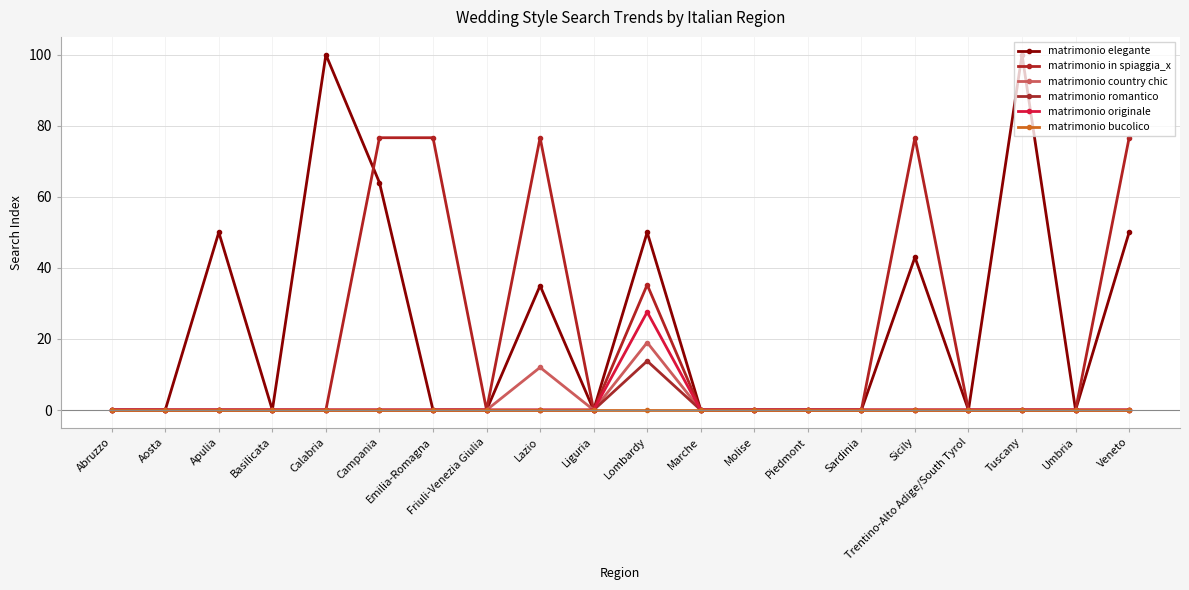

Reading left to right, extract all data points from this chart.

matrimonio elegante: 0.0	0.0	50.0	0.0	100.0	64.0	0.0	0.0	35.0	0.0	50.0	0.0	0.0	0.0	0.0	43.0	0.0	100.0	0.0	50.0
matrimonio in spiaggia_x: 0.0	0.0	0.0	0.0	0.0	76.6	76.6	0.0	76.6	0.0	35.2	0.0	0.0	0.0	0.0	76.6	0.0	0.0	0.0	76.6
matrimonio country chic: 0.0	0.0	0.0	0.0	0.0	0.0	0.0	0.0	12.0	0.0	19.0	0.0	0.0	0.0	0.0	0.0	0.0	0.0	0.0	0.0
matrimonio romantico: 0.0	0.0	0.0	0.0	0.0	0.0	0.0	0.0	0.0	0.0	13.8	0.0	0.0	0.0	0.0	0.0	0.0	0.0	0.0	0.0
matrimonio originale: 0.0	0.0	0.0	0.0	0.0	0.0	0.0	0.0	0.0	0.0	27.6	0.0	0.0	0.0	0.0	0.0	0.0	0.0	0.0	0.0
matrimonio bucolico: 0.0	0.0	0.0	0.0	0.0	0.0	0.0	0.0	0.0	0.0	0.0	0.0	0.0	0.0	0.0	0.0	0.0	0.0	0.0	0.0